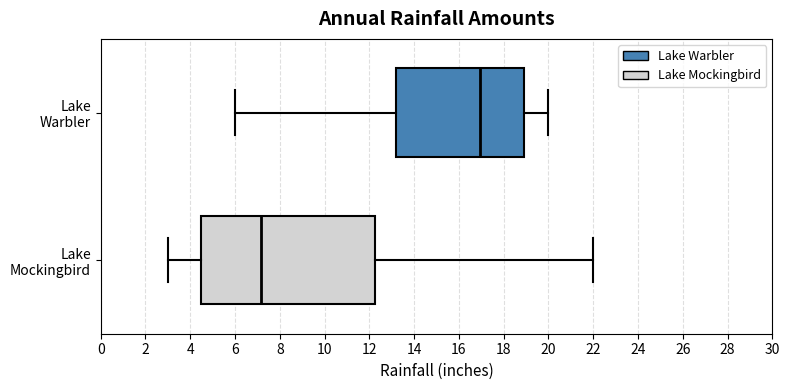

Reading bottom to top, transcribe this box plot: for each box, give where its median line is, the range the box spans, and where its two whiskers end, as read against the x-axis. The values are not printed on the chart, so give them approximately, as read against the axis.

Lake Mockingbird: median 7.2, box 4.4 to 12.2, whiskers 3.0 to 22.0
Lake Warbler: median 17.0, box 13.2 to 19.0, whiskers 6.0 to 20.0